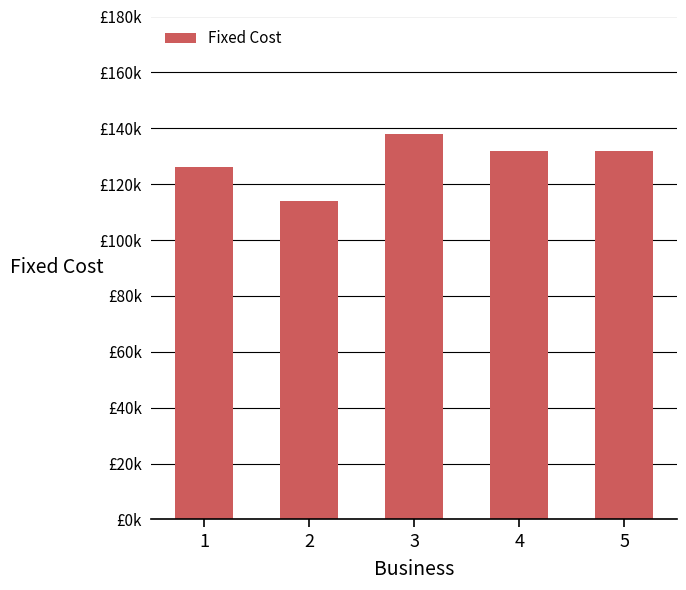

What is the difference between the values at 4 and 1?

6000